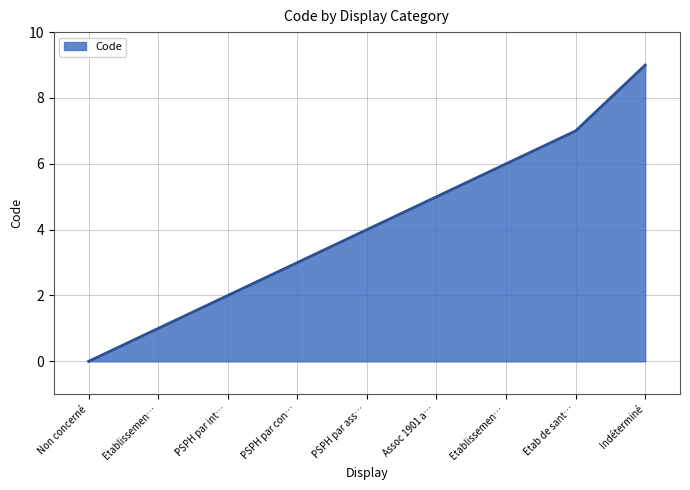

Reading left to right, list all the values displayed in this chart.

Non concerné=0	Etablissemen…=1	PSPH par int…=2	PSPH par con…=3	PSPH par ass…=4	Assoc 1901 a…=5	Etablissemen…=6	Etab de sant…=7	Indéterminé=9